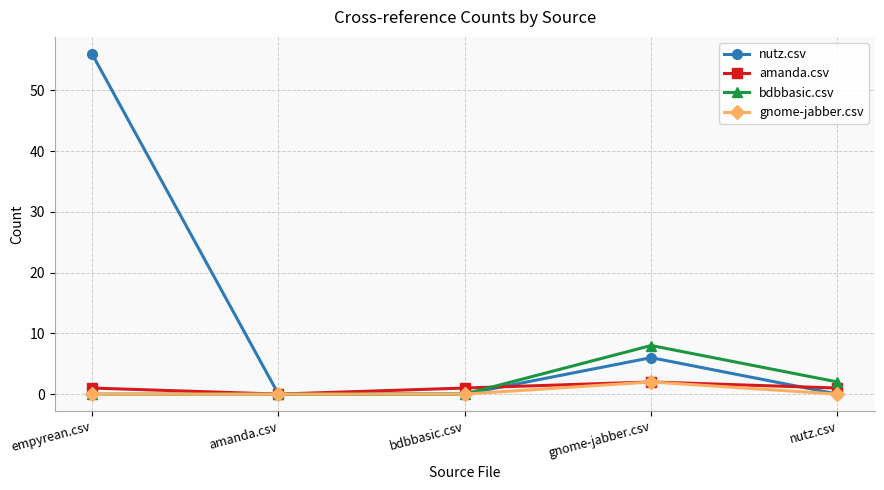

Is it true that bdbbasic.csv equals -6 at amanda.csv?

False